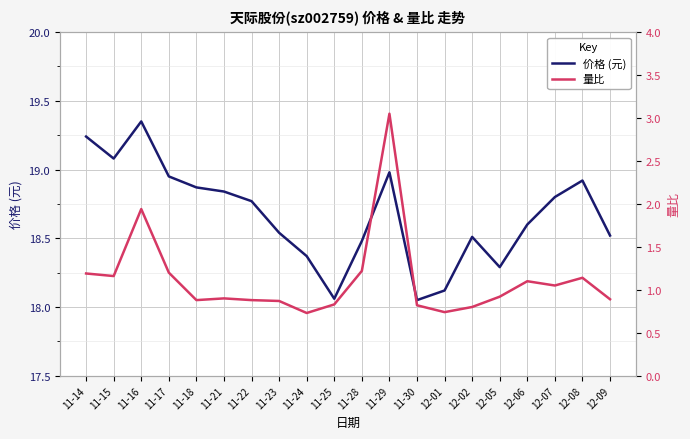

What is the difference between the 量比 values at 11-16 and 11-15?

0.8